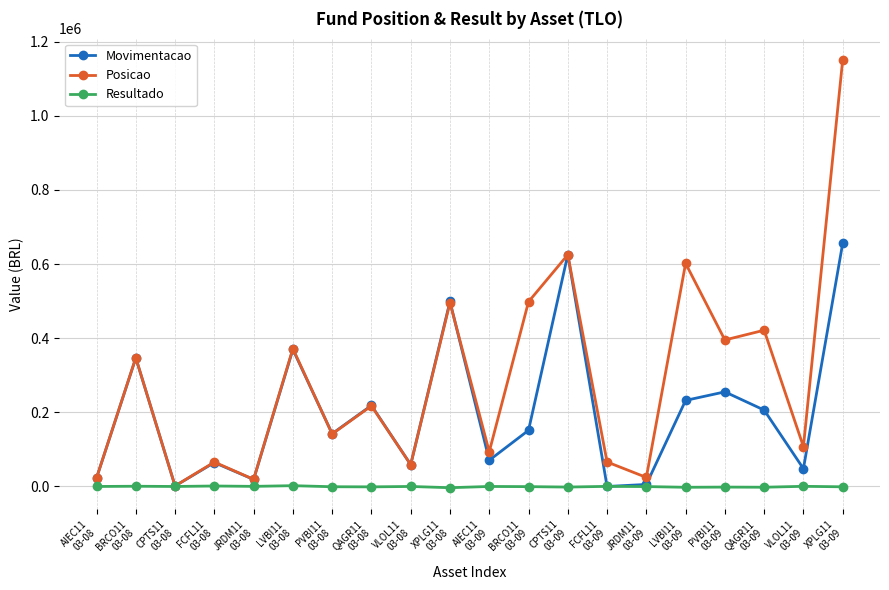

Does the chart have visible grid lines?

Yes